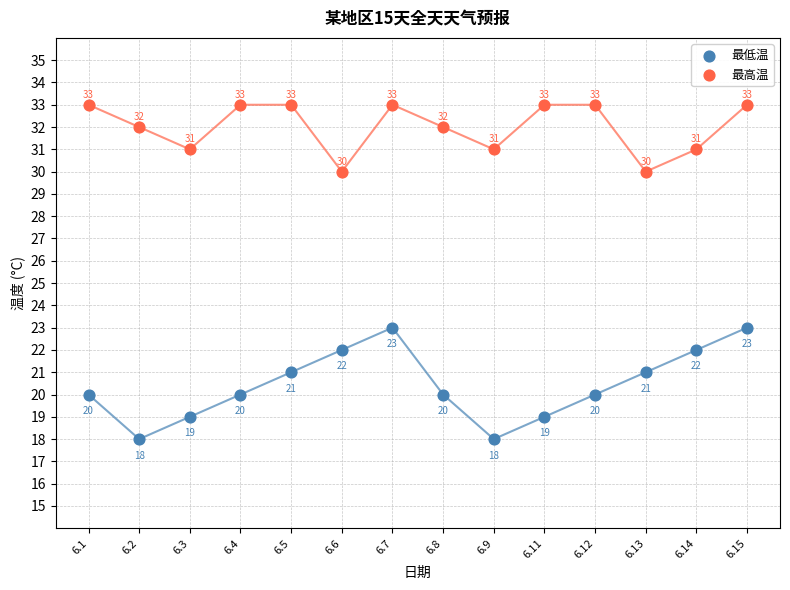

Across all data points, what is the range of Y values (max minus min)?

15